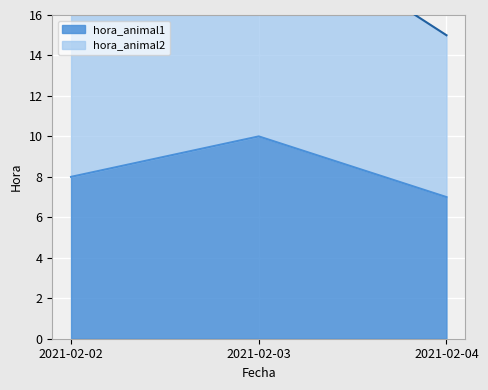

Rank the categories by hora_animal1 value from lowest to highest.

2021-02-04, 2021-02-02, 2021-02-03